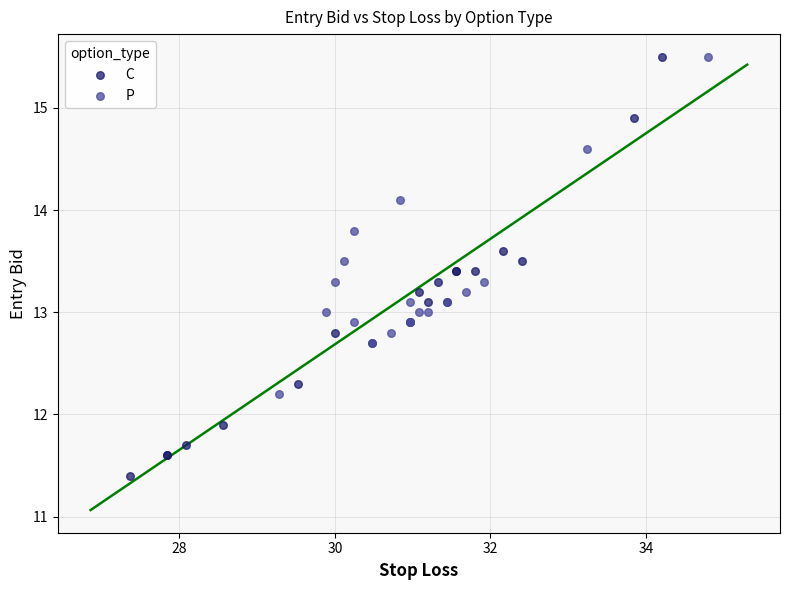

What are all the series names shown in the legend?

C, P